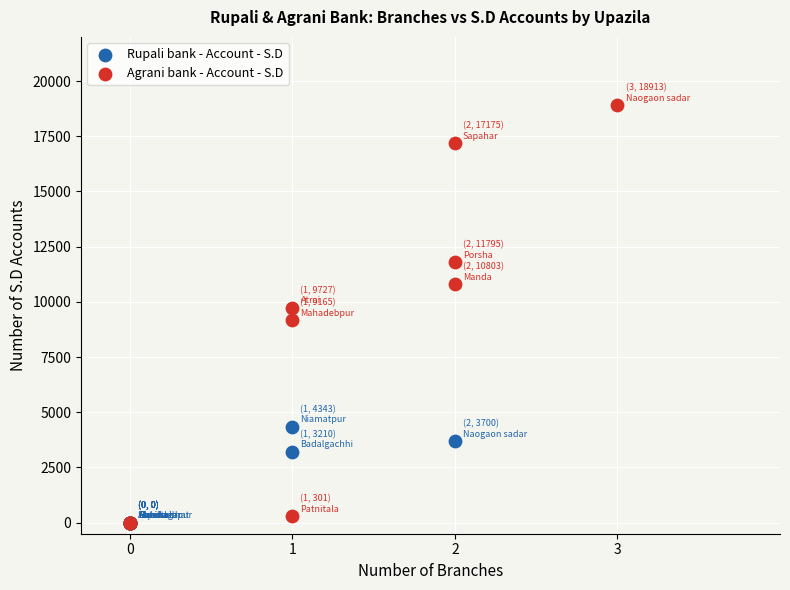

Which series reaches the maximum Y coordinate?

Agrani bank - Account - S.D